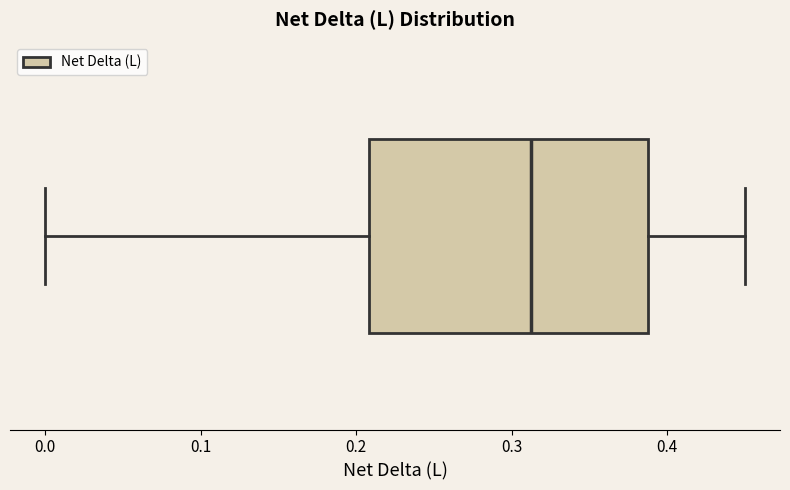

Transcribe this box plot: give where the median line is, the range the box spans, and where the two whiskers end, as read against the x-axis. The values are not printed on the chart, so give them approximately, as read against the axis.

median 0.31, box 0.21 to 0.39, whiskers 0.00 to 0.45